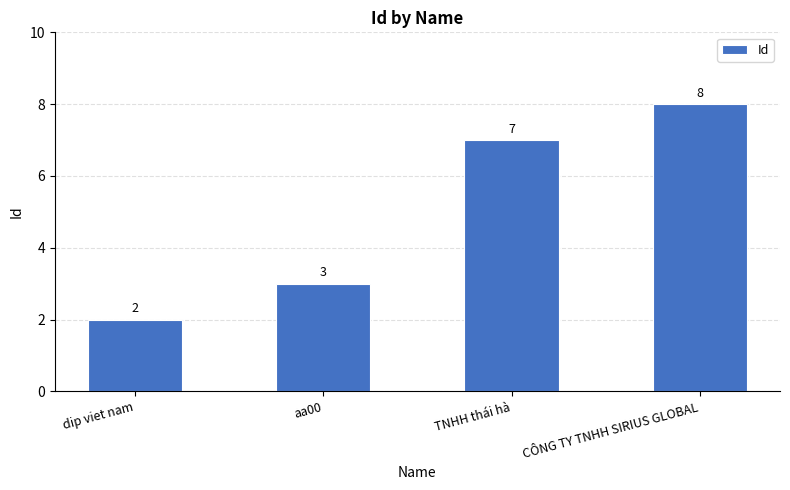

Which label corresponds to the largest value in the chart?

CÔNG TY TNHH SIRIUS GLOBAL